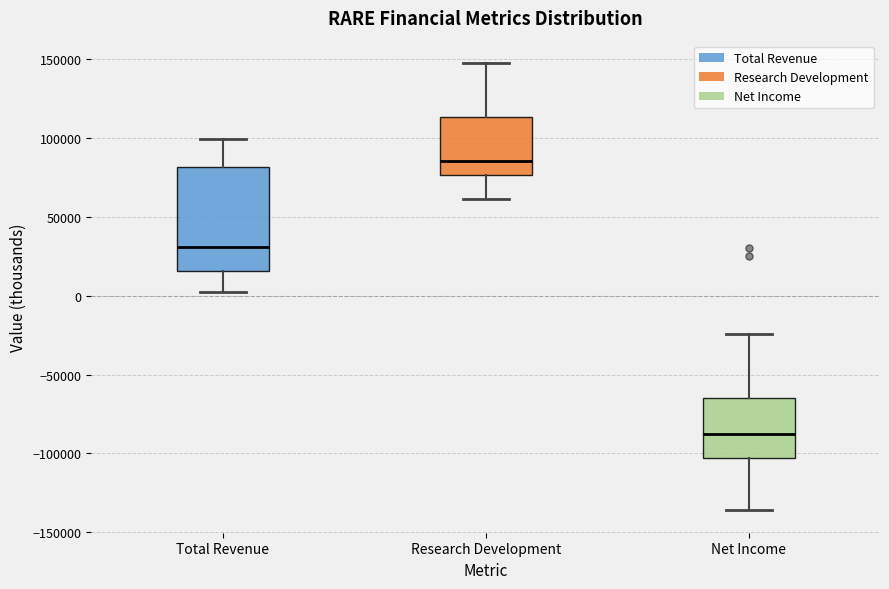

Which box's median line is the highest?

Research Development